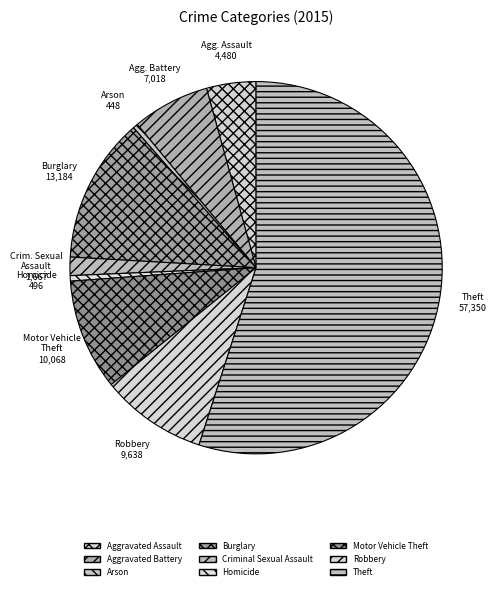

Between Robbery and Homicide, which is larger?

Robbery